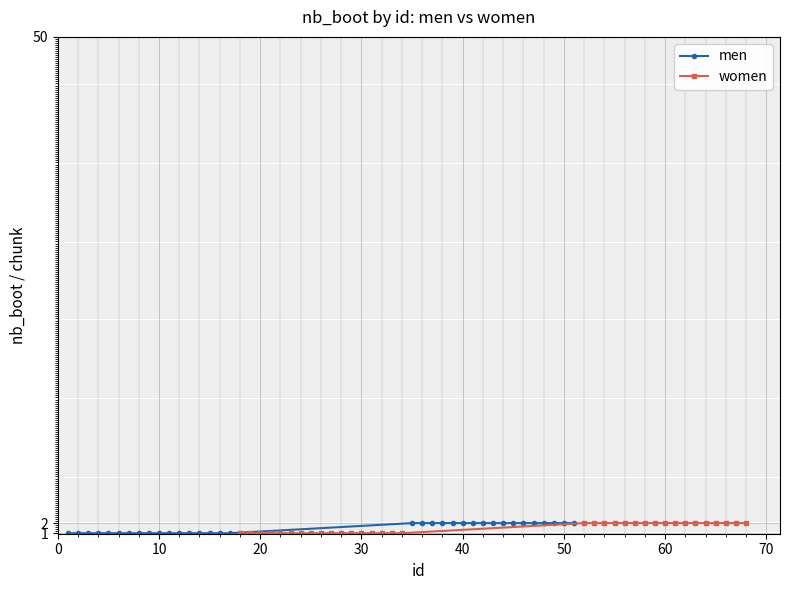

What is the lowest value of the women series?

1